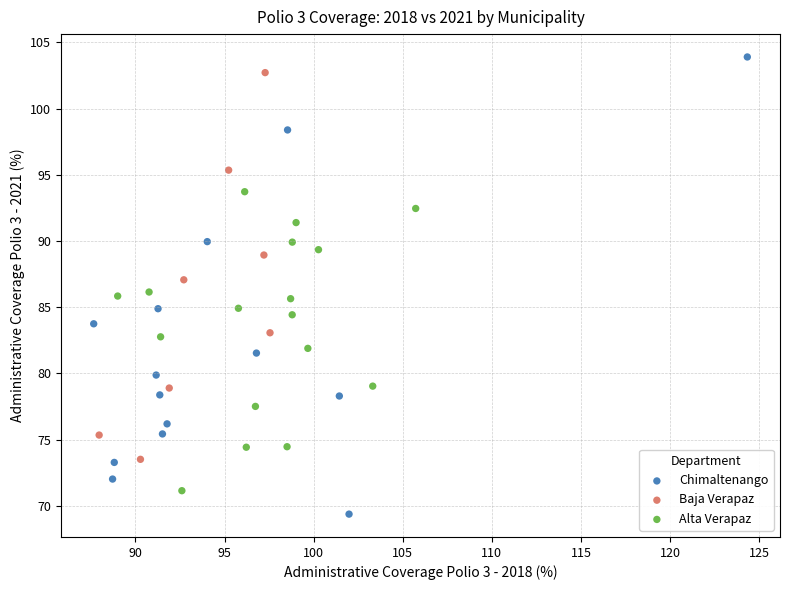

Which series contains the highest Y value?

Chimaltenango